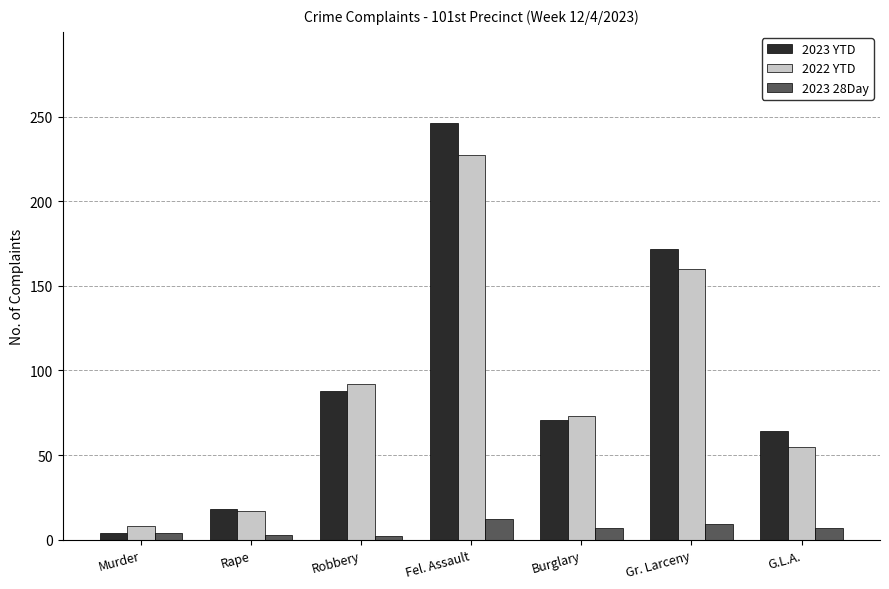

The value of 2023 28Day at Fel. Assault is 3. True or false?

False